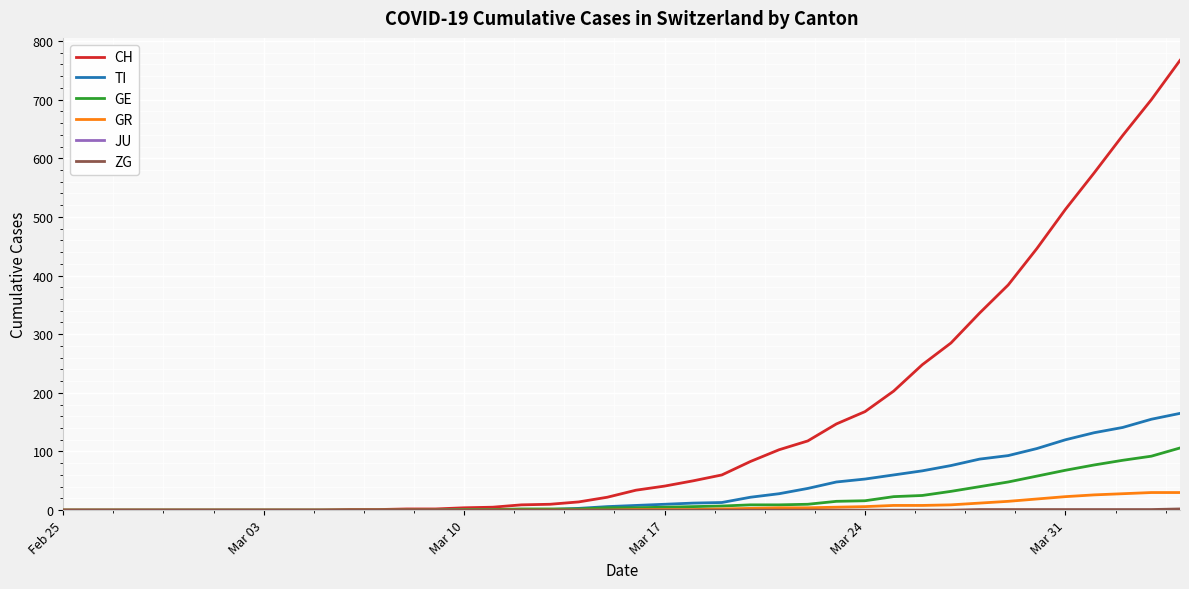

Which series has the largest total across all categories?

CH